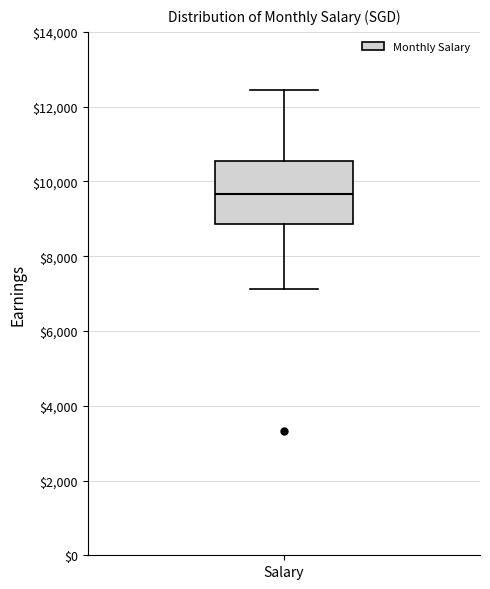

Read this box plot against the y-axis: the position of the median line, the range covered by the box, and the ends of both whiskers. The values are not printed on the chart, so give them approximately, as read against the axis.

median 9600, box 8800 to 10600, whiskers 7200 to 12400